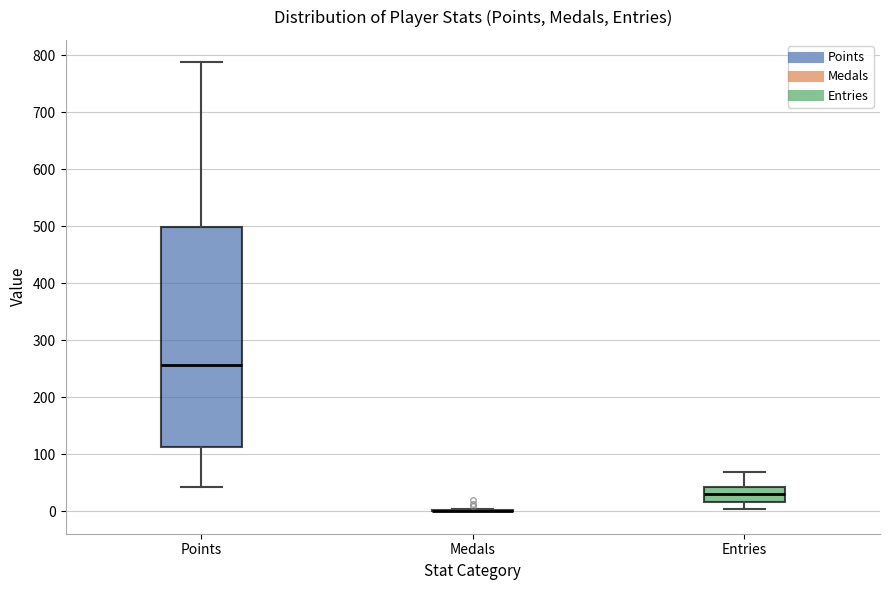

Comparing the boxes themselves (not the whiskers), which one is the tallest?

Points